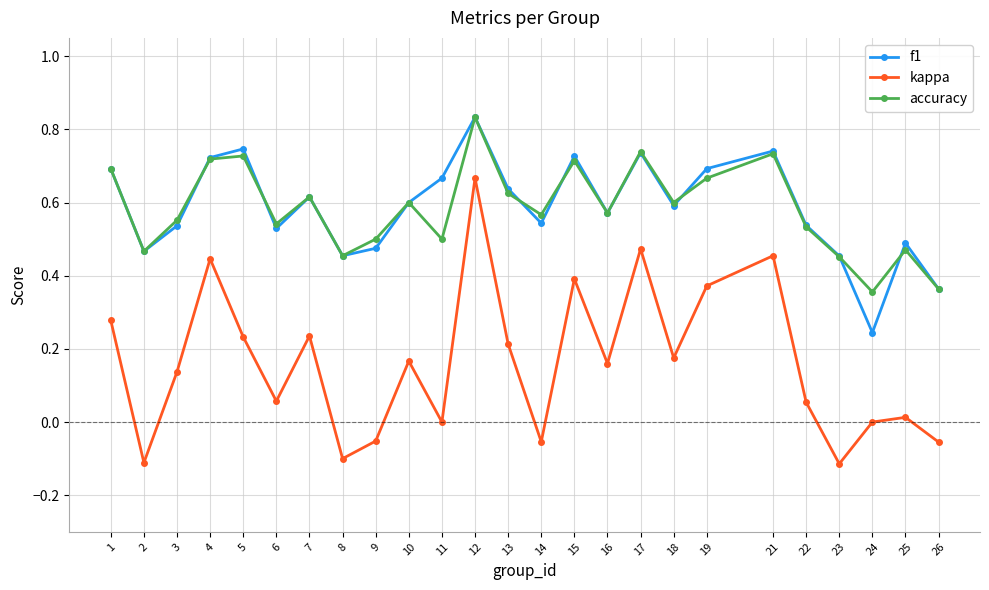

True or false: accuracy has a value of 0.6 at 3.

True